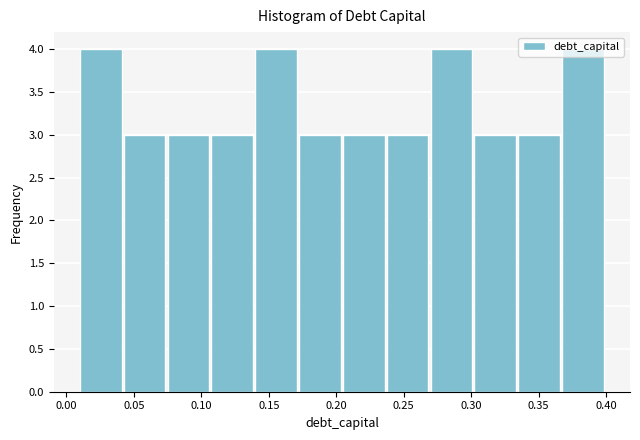

How tall is the bar that spans 0.335 to 0.370 on the x-axis? Neither the bar edges nor the heights are printed on the chart, so give them approximately, as read against the axes.

3